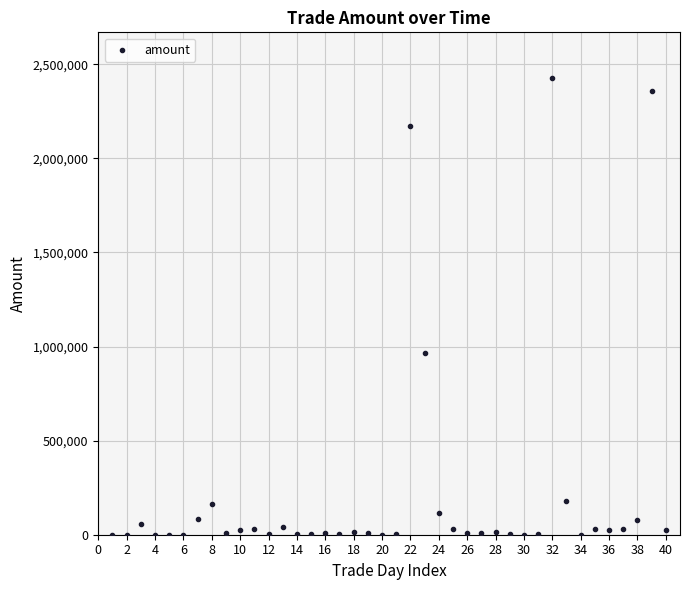

What Y value in the scatter plot is closest to 1213488?

964990